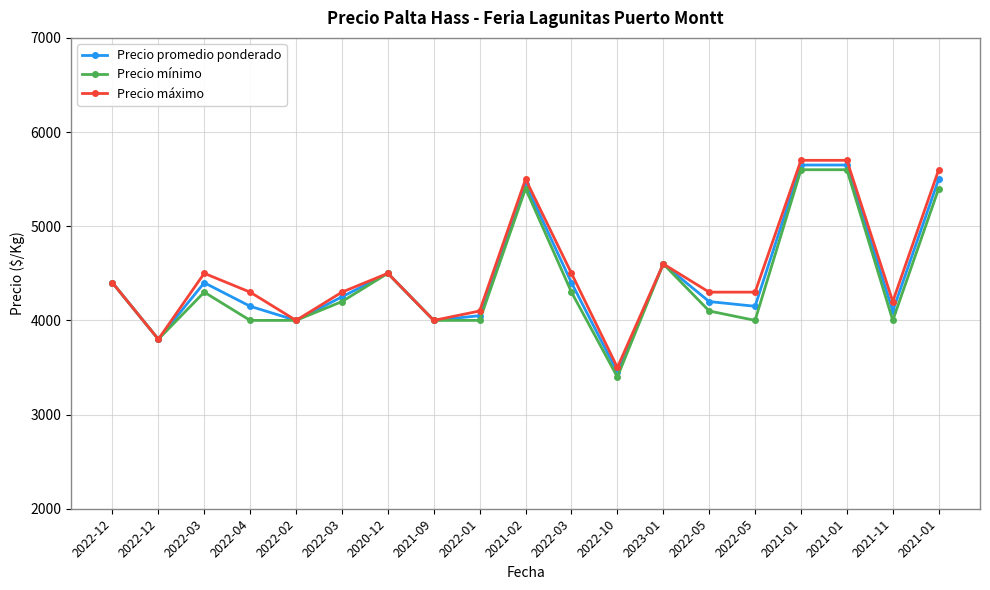

At which label does Precio máximo reach its peak?

2021-01